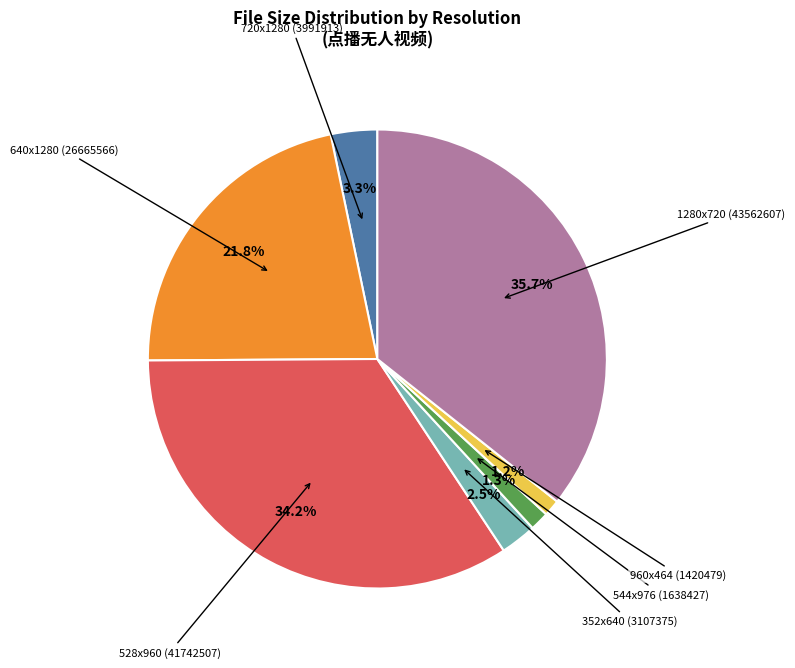

Is there a majority slice in this chart?

No